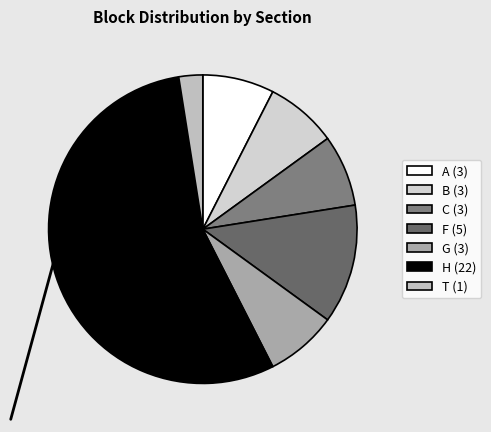

Count the number of slices in the pie.

7